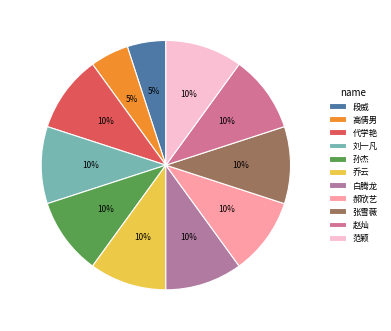

To the nearest percent, what is the average slice percentage?

9%